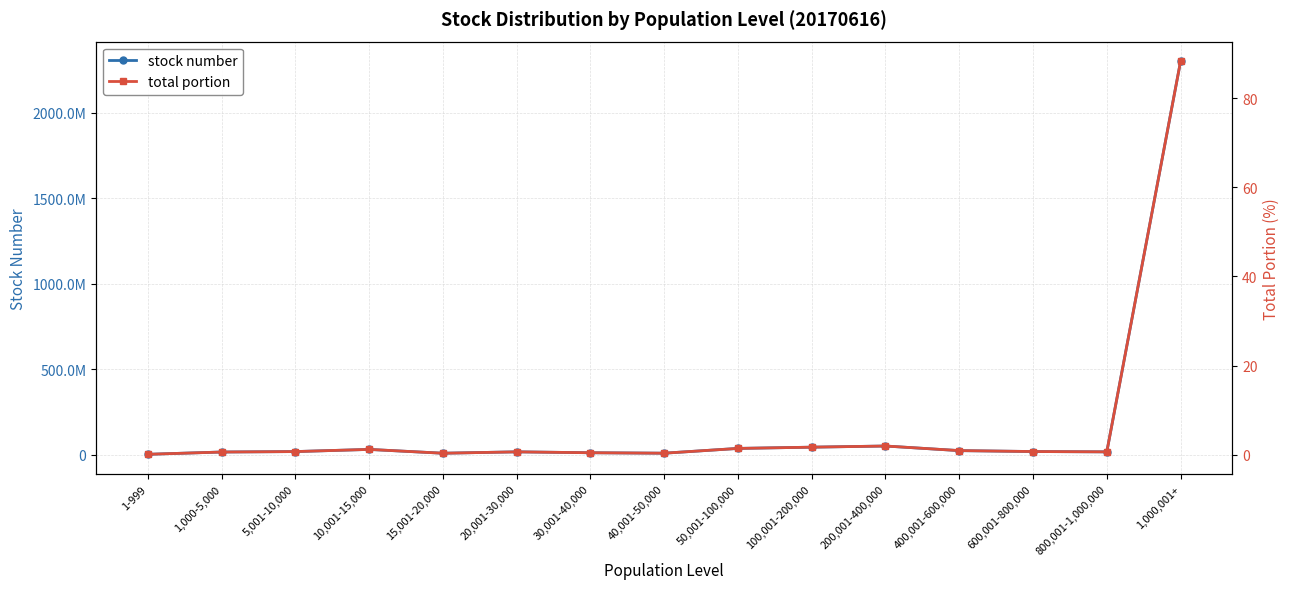

What are all the series names shown in the legend?

stock number, total portion